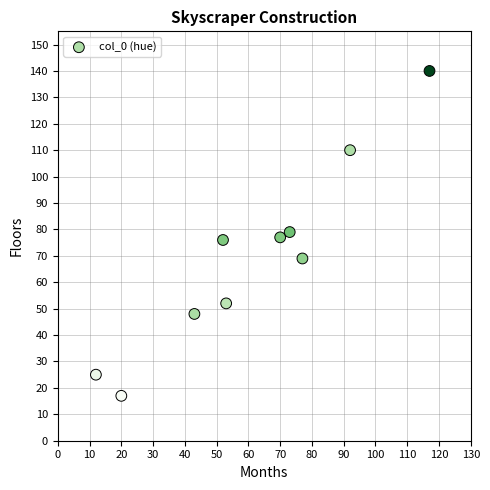

What is the average Y value?

69